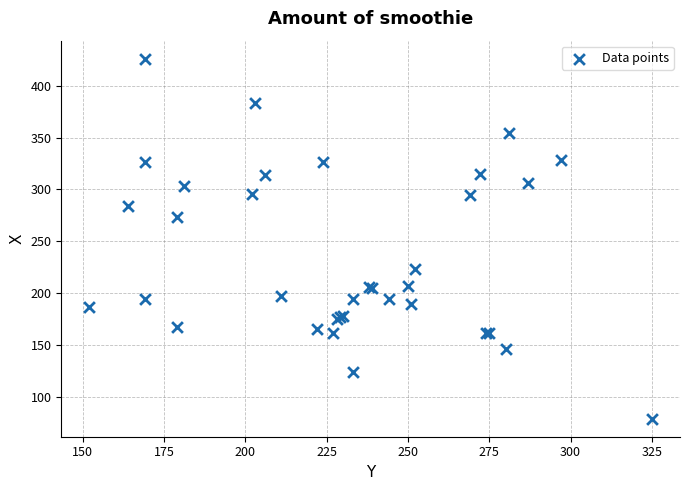

What Y value in the scatter plot is closest to 252?

273